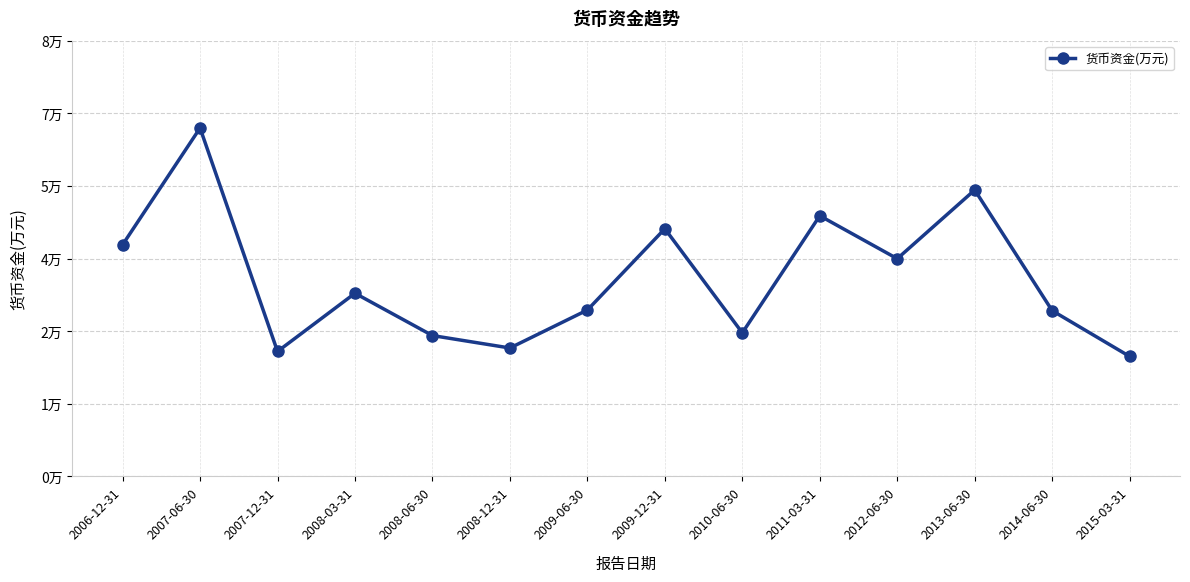

List the labels in order of value, smallest first.

2015-03-31, 2007-12-31, 2008-12-31, 2008-06-30, 2010-06-30, 2014-06-30, 2009-06-30, 2008-03-31, 2012-06-30, 2006-12-31, 2009-12-31, 2011-03-31, 2013-06-30, 2007-06-30